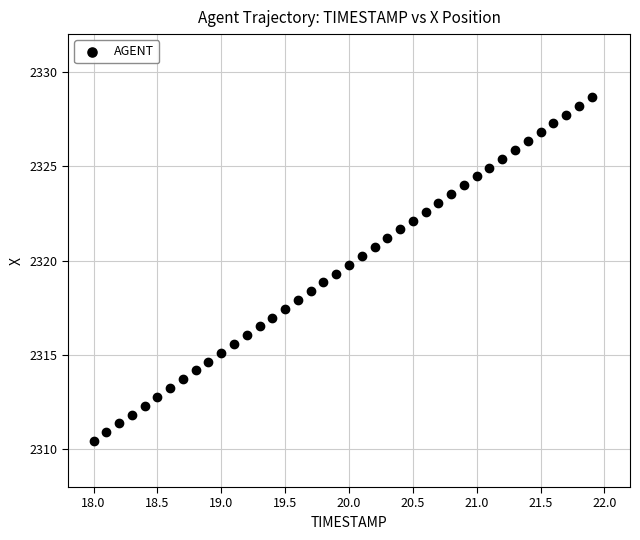

What is the range of Y values (max minus min)?

18.2